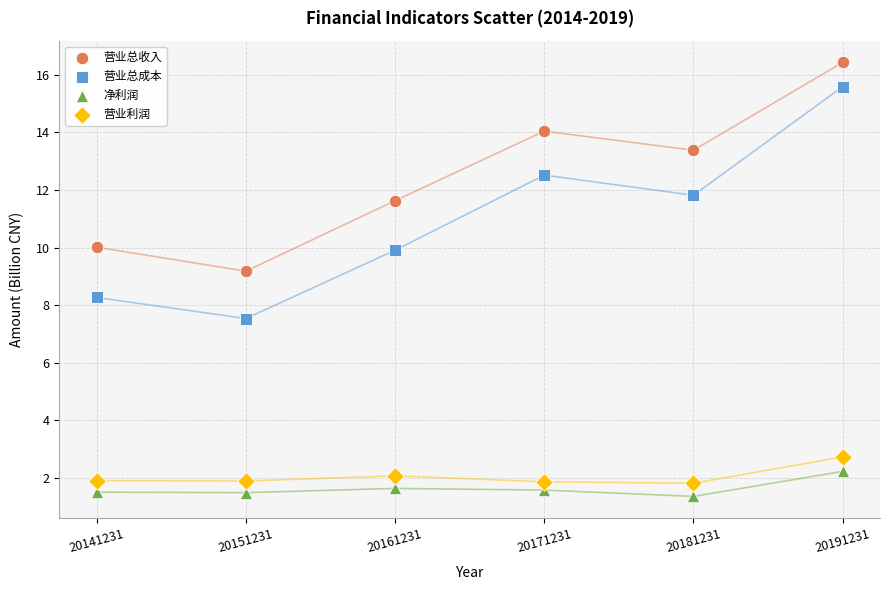

Which series contains the lowest Y value?

净利润